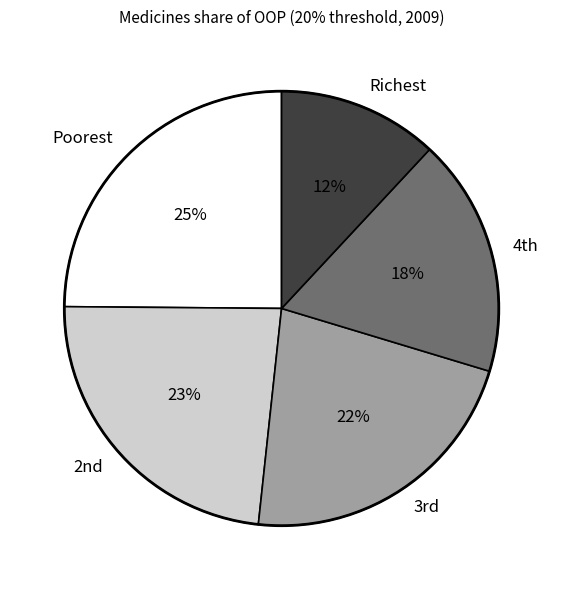

Is Poorest the majority of the pie?

No